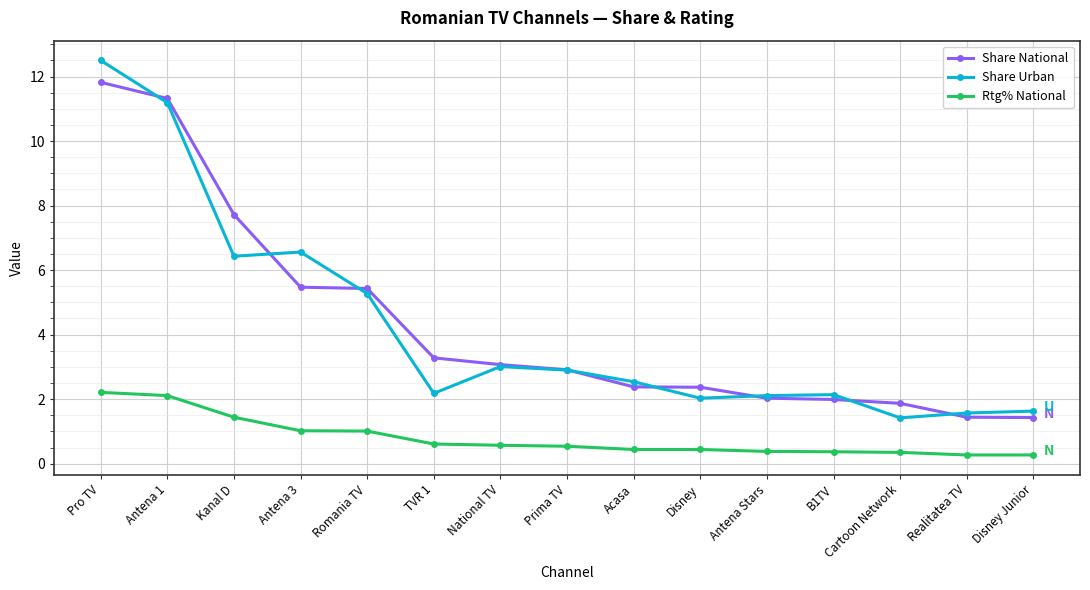

True or false: Share Urban and Rtg% National intersect in this chart.

False